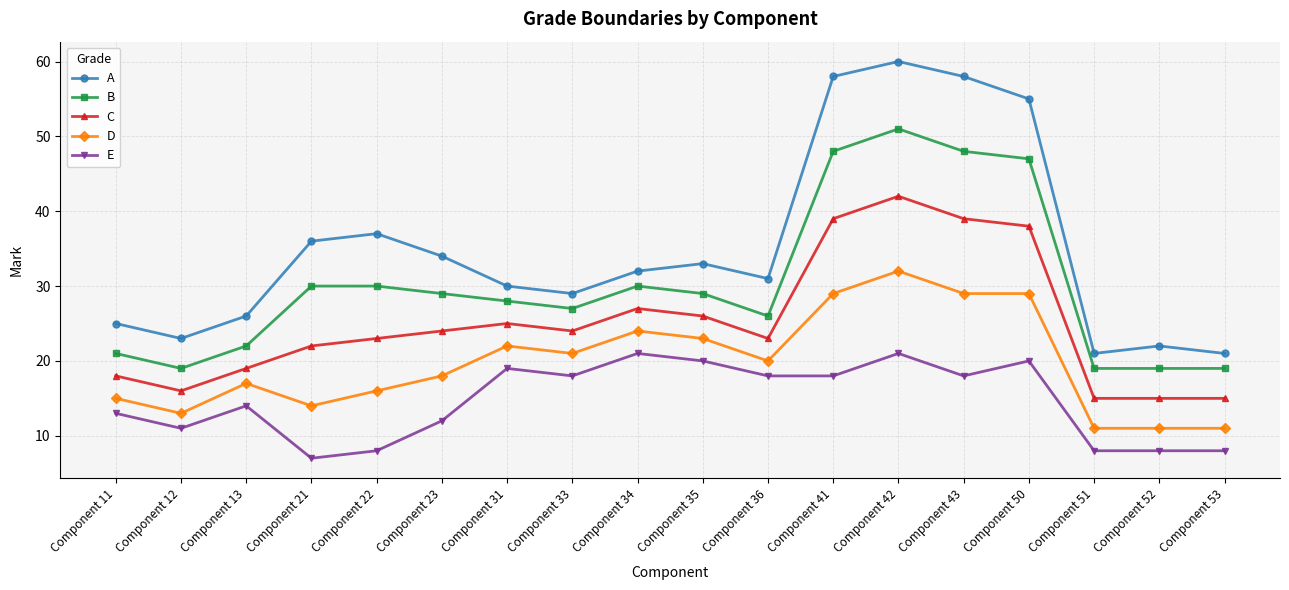

True or false: B has more than 0 interior local peaks.

True